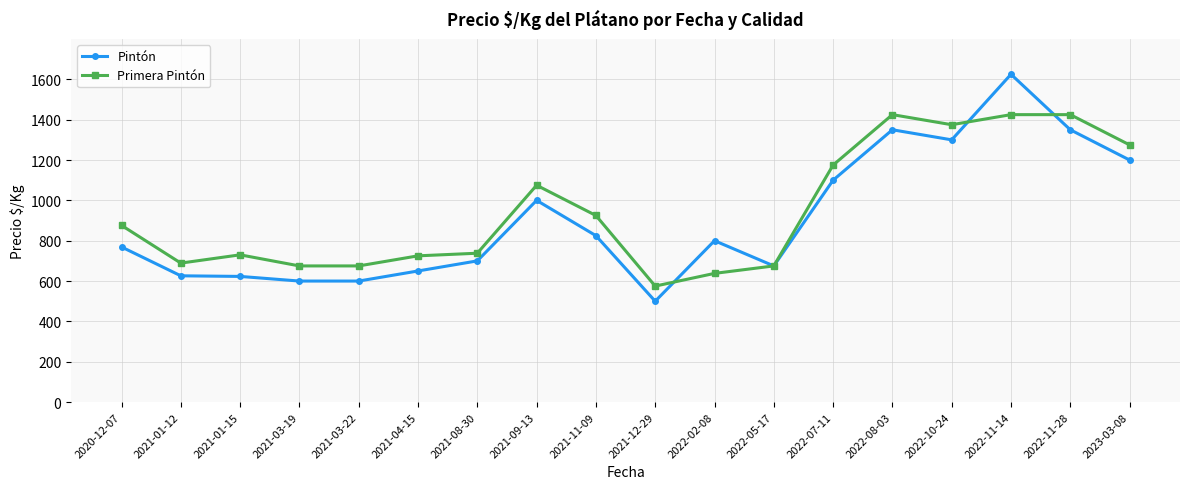

What is the maximum value shown in the chart?

1625